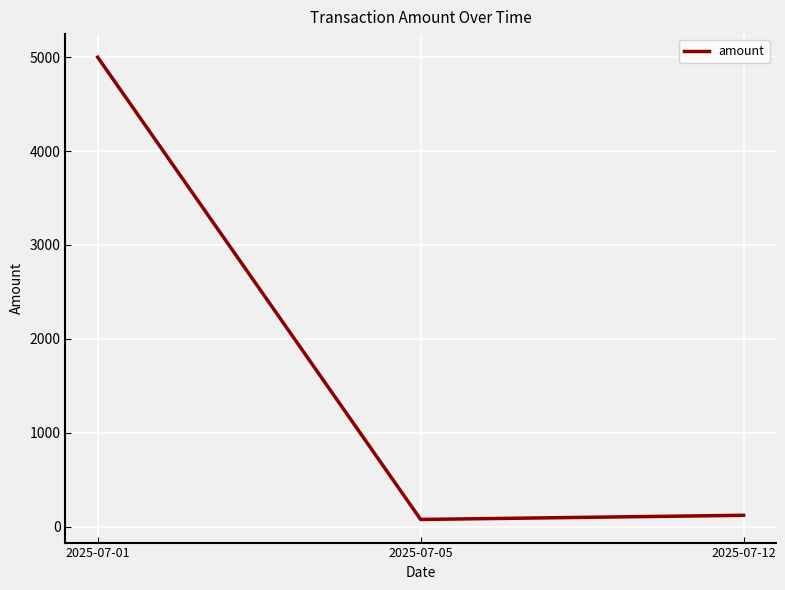

Reading right to left, transcribe all the data shown in this chart.

120.0	75.5	5000.0